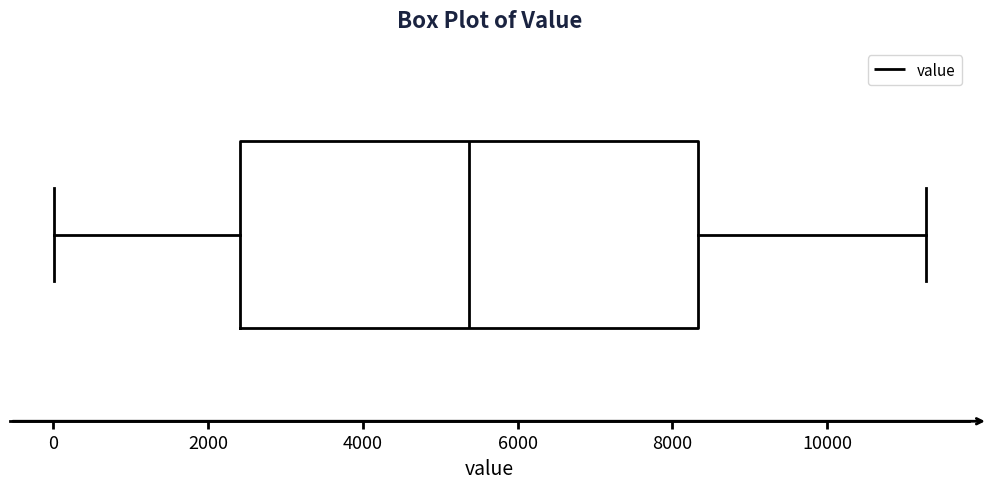

Transcribe this box plot: give where the median line is, the range the box spans, and where the two whiskers end, as read against the x-axis. The values are not printed on the chart, so give them approximately, as read against the axis.

median 5400, box 2400 to 8400, whiskers 0 to 11200